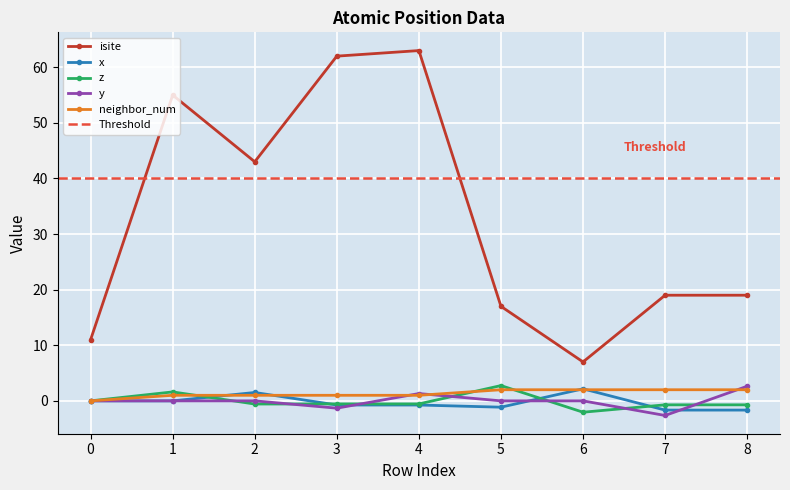

True or false: y has a value of -2.6 at 7.

True